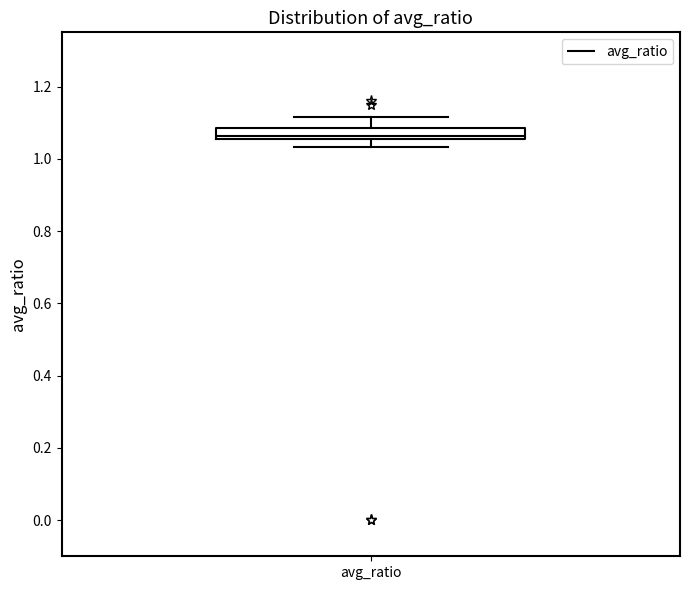

Where does the upper whisker of the box for avg_ratio end on the y-axis? The values are not printed on the chart, so give them approximately, as read against the axis.

1.12